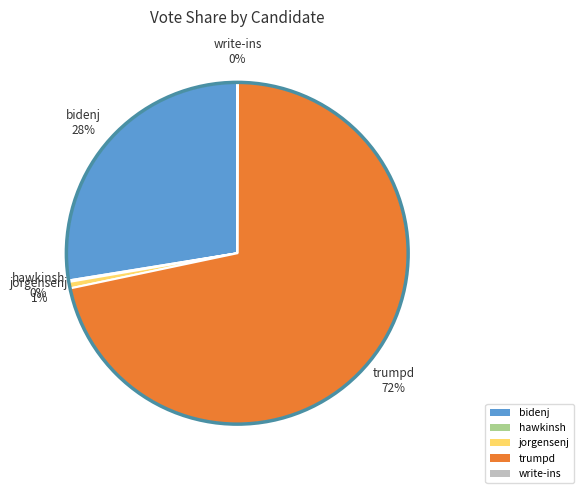

What is the ratio of the value at bidenj to the value at trumpd?

0.4